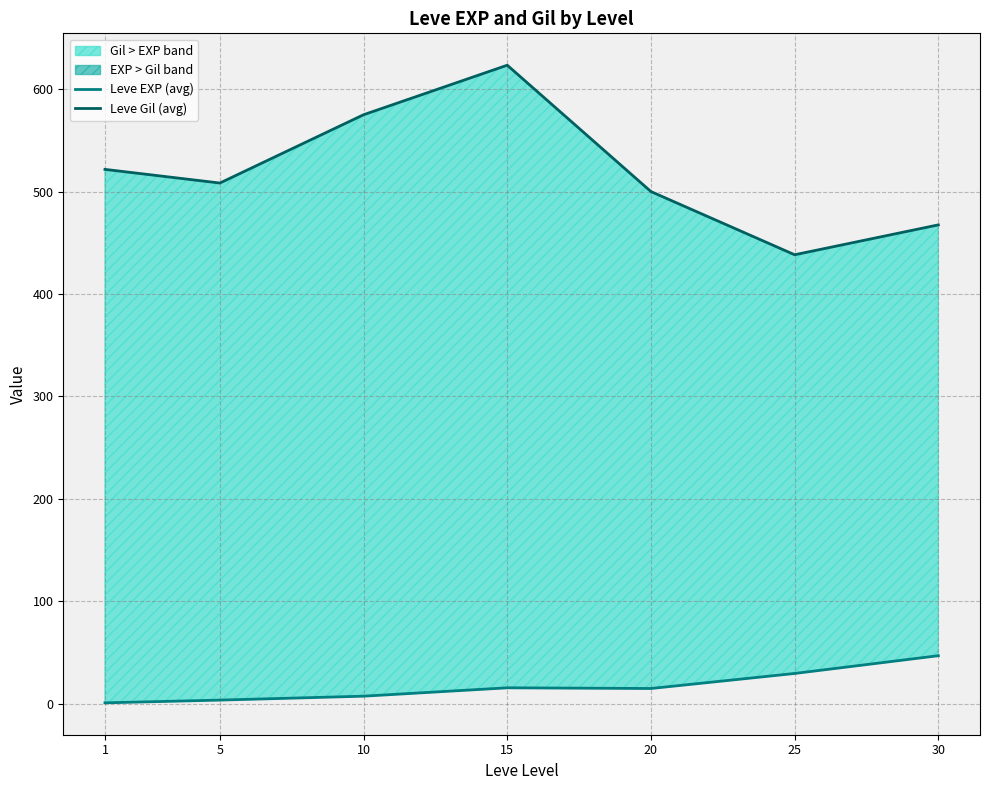

What is the difference between the maximum and minimum values in the Leve Gil (avg) series?

185.0